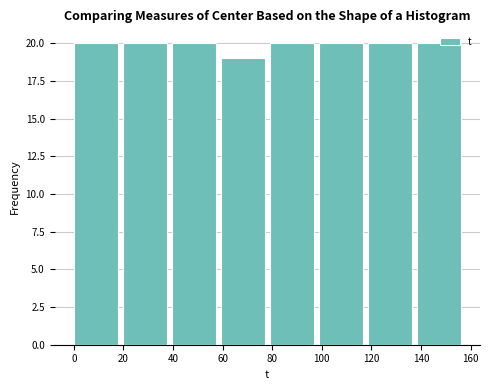

Reading left to right, transcribe this chart: for each bar, give the range it covers on the x-axis and its height. Neither the bar edges nor the heights are printed on the chart, so give them approximately, as read against the axes.

0 to 20: 20
20 to 40: 20
40 to 60: 20
60 to 80: 19
80 to 98: 20
98 to 118: 20
118 to 138: 20
138 to 158: 20